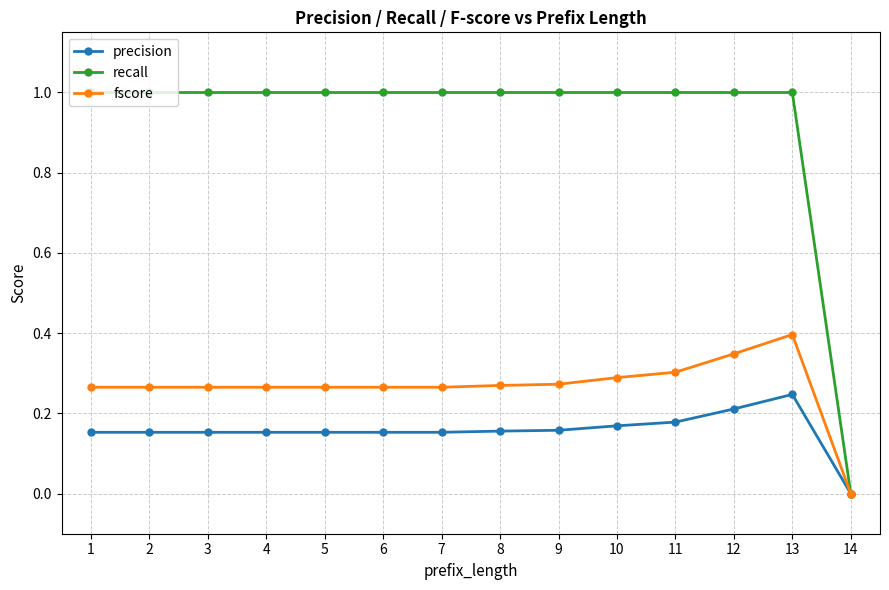

Rank the series at 6 from lowest to highest value.

precision, fscore, recall